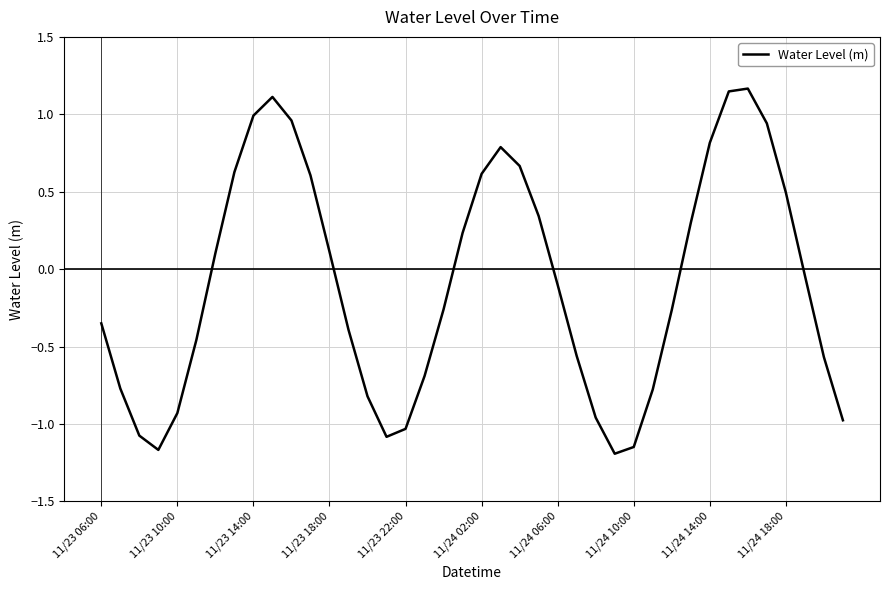

What is the difference between the maximum and minimum values?

2.4